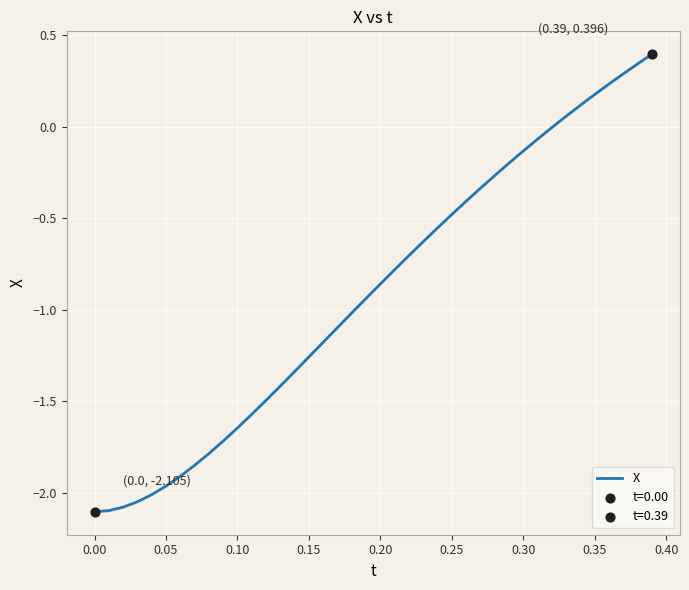

What is the difference between the maximum and minimum values?

2.5